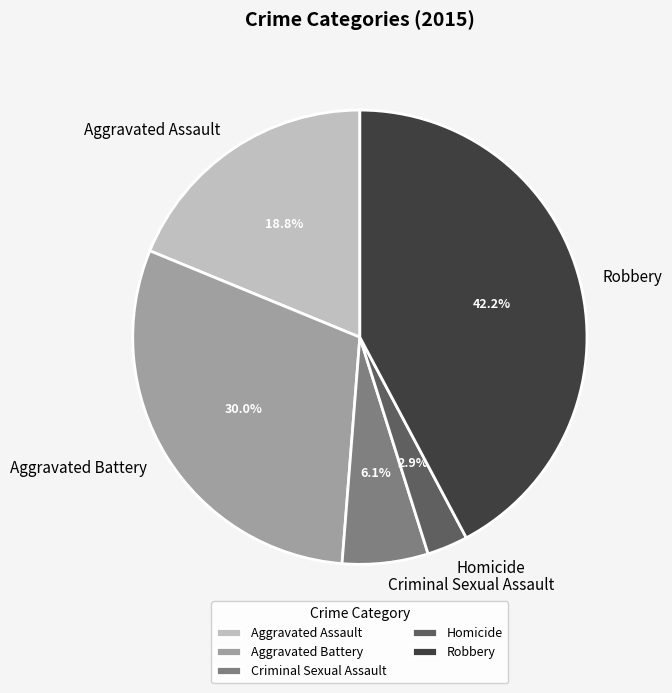

What percentage is the Criminal Sexual Assault slice, to the nearest percent?

6%